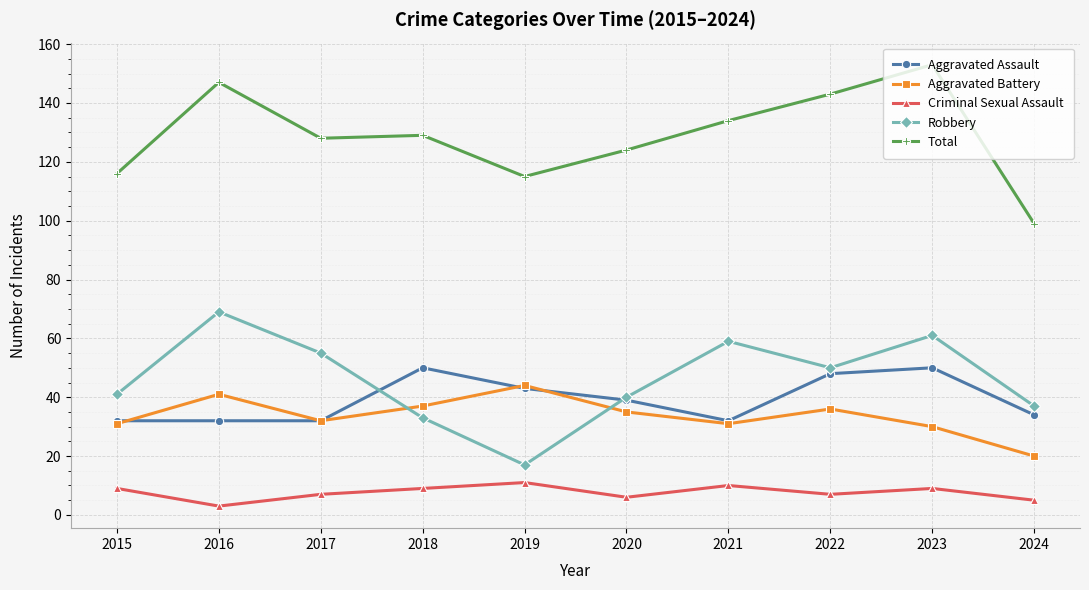

True or false: Total and Aggravated Battery intersect in this chart.

False